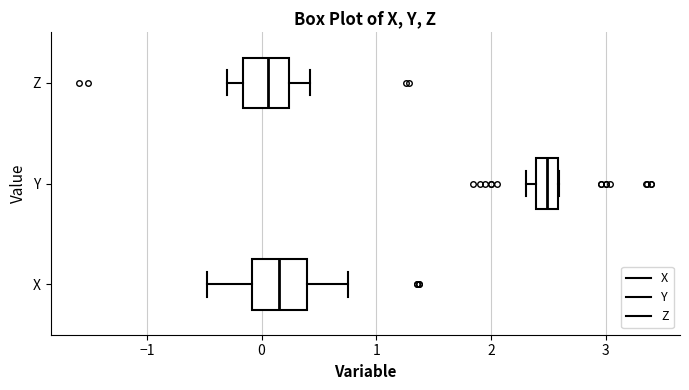

Reading bottom to top, read every box against the x-axis: the position of its median line, the range the box covers, and the ends of its whiskers. The values are not printed on the chart, so give them approximately, as read against the axis.

X: median 0.2, box -0.1 to 0.4, whiskers -0.5 to 0.7
Y: median 2.5, box 2.4 to 2.6, whiskers 2.3 to 2.6
Z: median 0.1, box -0.2 to 0.2, whiskers -0.3 to 0.4